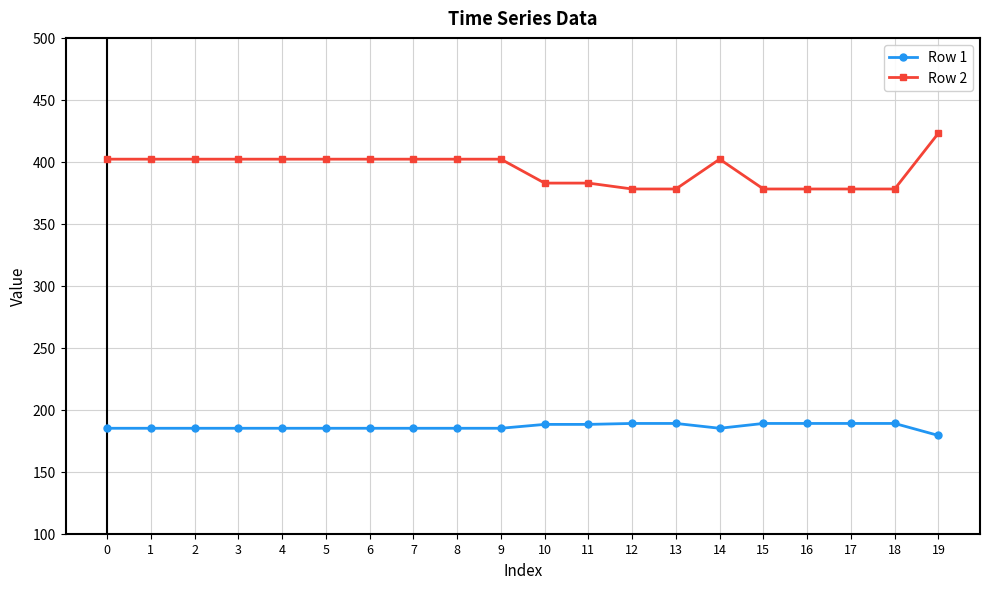

True or false: Row 2 has more than 0 points higher than both neighbors.

True